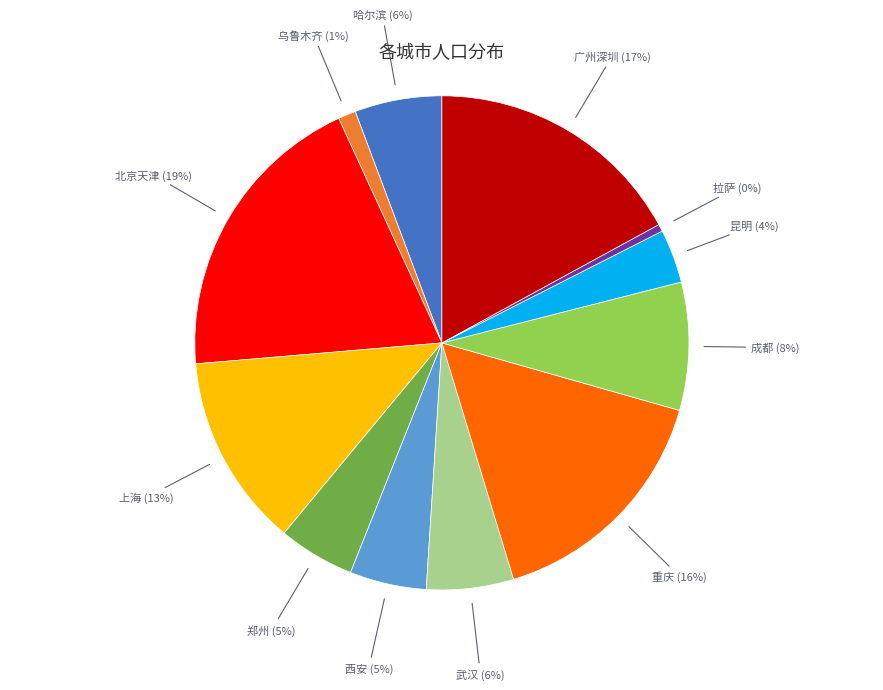

To the nearest percent, what is the difference between the largest and smallest slice percentages?

19%